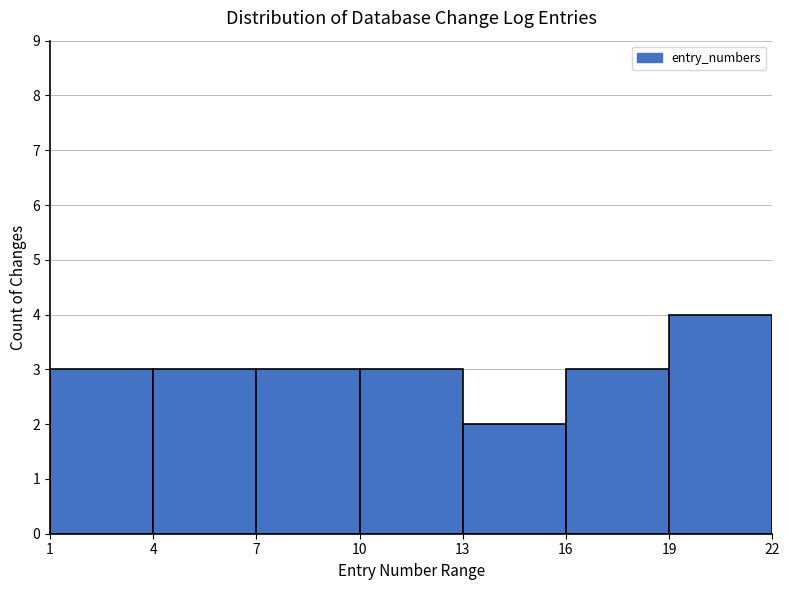

Reading left to right, transcribe this chart: for each bar, give the range it covers on the x-axis and its height. The values are not printed on the chart, so give them approximately, as read against the axis.

1 to 4: 3
4 to 7: 3
7 to 10: 3
10 to 13: 3
13 to 16: 2
16 to 19: 3
19 to 22: 4